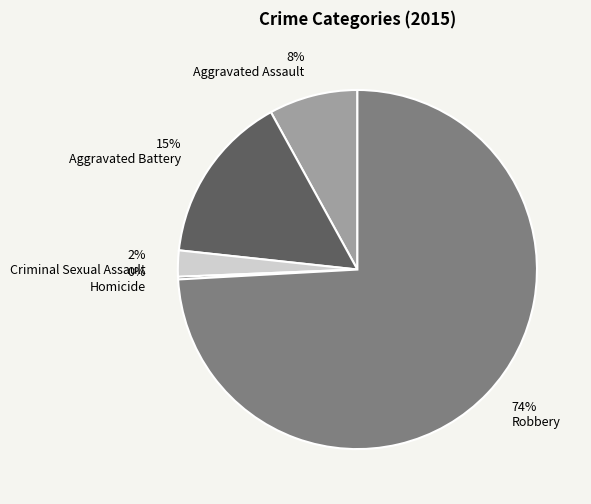

Is the sum of Robbery and Criminal Sexual Assault greater than half?

Yes